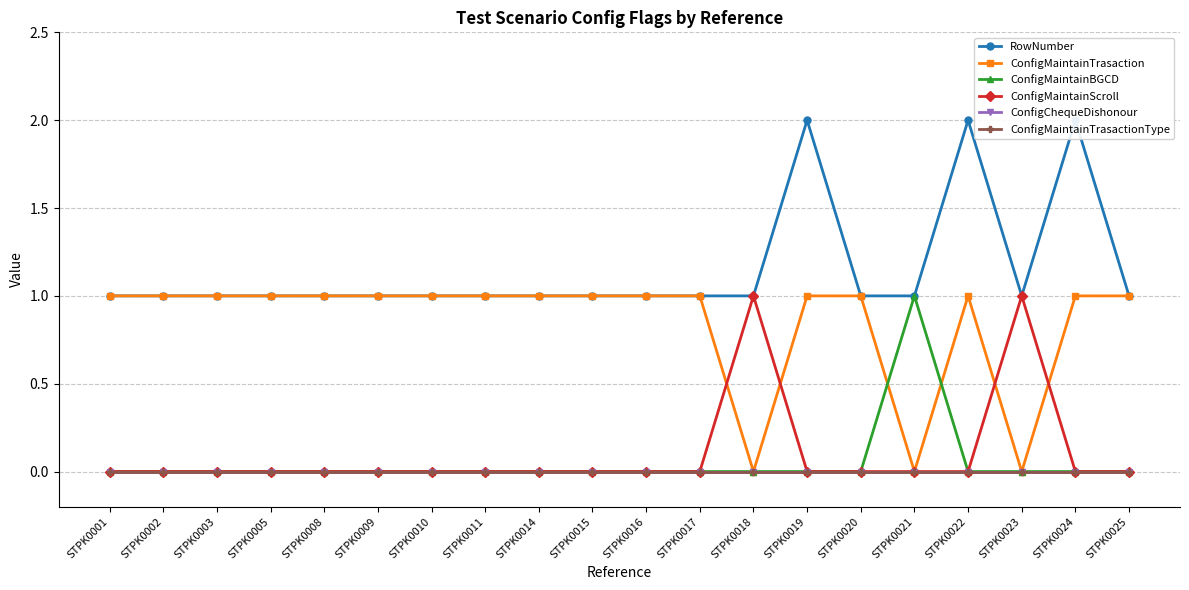

True or false: ConfigMaintainTrasactionType has more than 2 points higher than both neighbors.

False